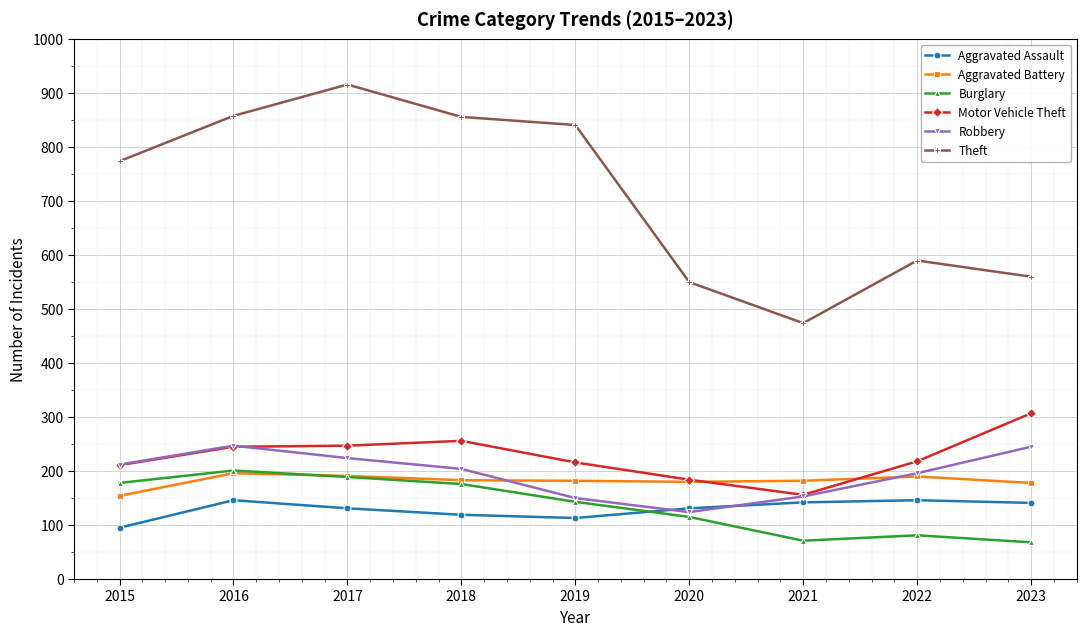

Which series has the largest total across all categories?

Theft